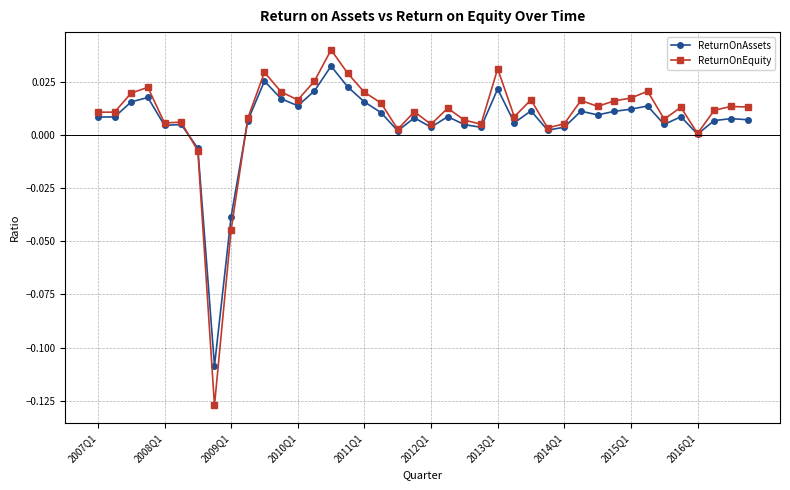

How many distinct data groups are displayed?

2